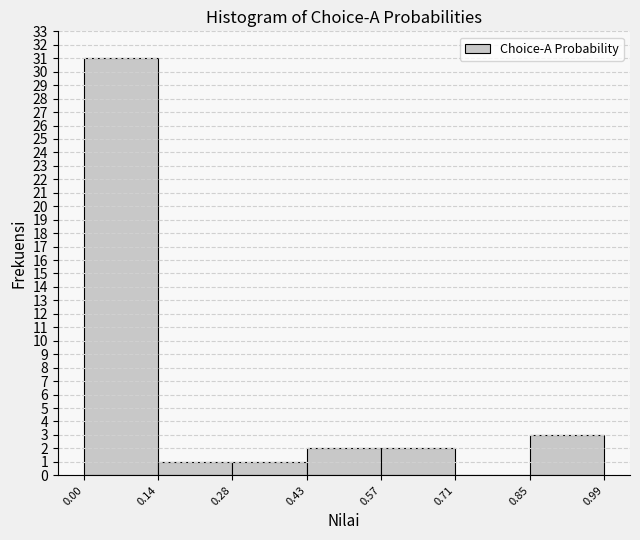

Which range on the x-axis has the tallest bar?

0.00 to 0.14